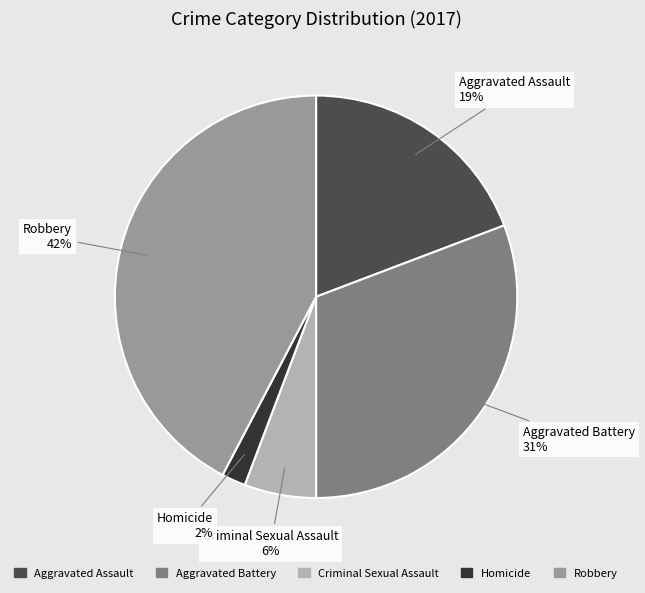

Is it true that Criminal Sexual Assault is 6% of the pie?

True